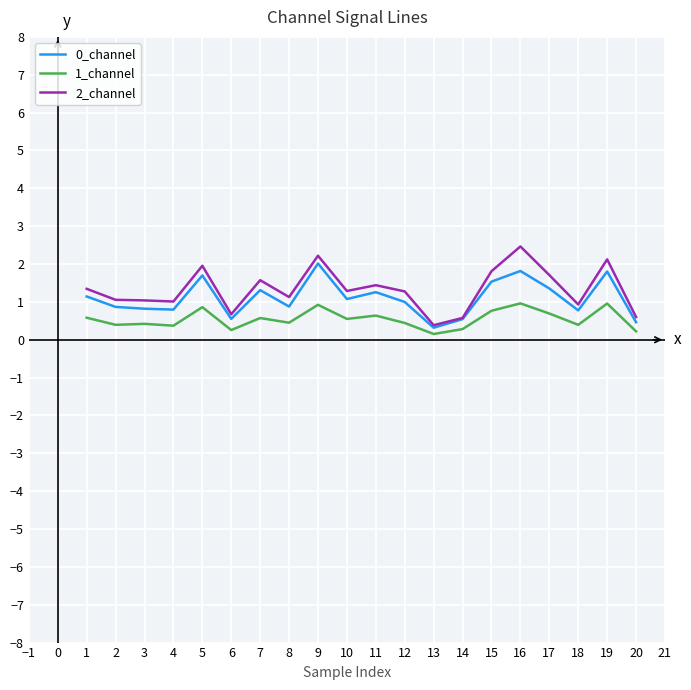

The 2_channel series shows 1.2 at 16. True or false?

False